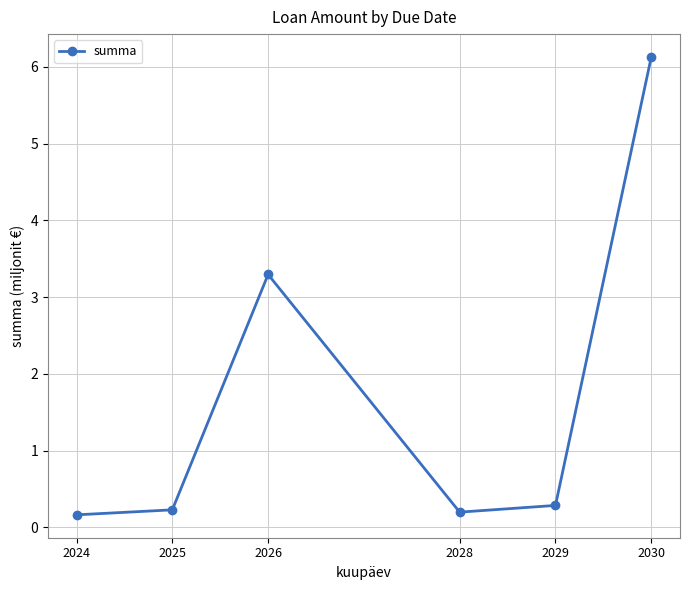

The value at 2029 is 0.3. True or false?

True